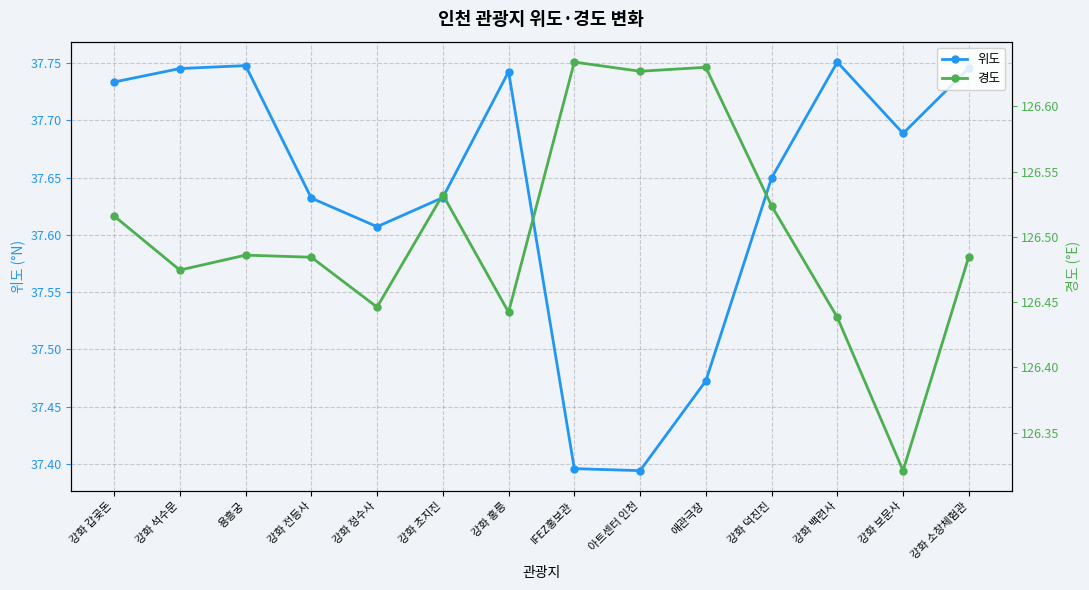

In 위도, how many points are higher than both neighbors (excluding endpoints)?

3